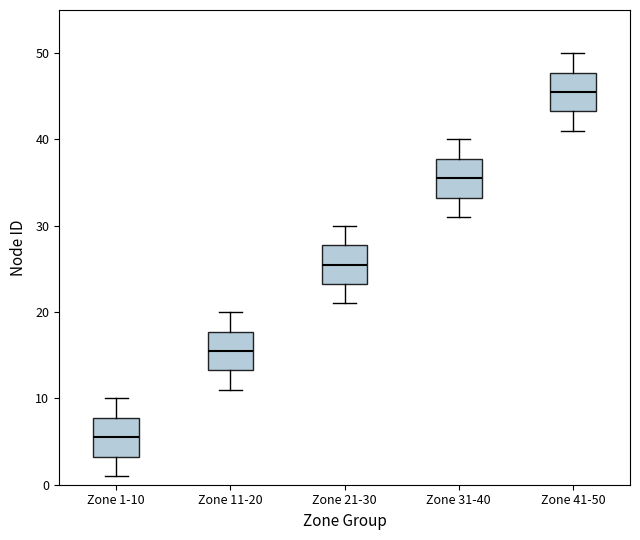

Reading left to right, read every box against the y-axis: the position of its median line, the range the box covers, and the ends of its whiskers. The values are not printed on the chart, so give them approximately, as read against the axis.

Zone 1-10: median 6, box 3 to 8, whiskers 1 to 10
Zone 11-20: median 16, box 13 to 18, whiskers 11 to 20
Zone 21-30: median 26, box 23 to 28, whiskers 21 to 30
Zone 31-40: median 36, box 33 to 38, whiskers 31 to 40
Zone 41-50: median 46, box 43 to 48, whiskers 41 to 50